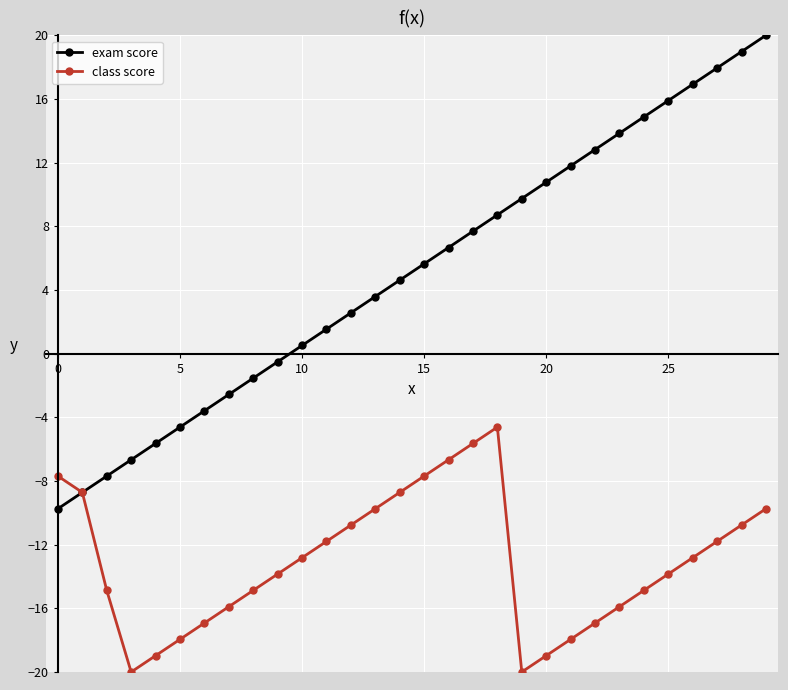

In class score, how many points are lower than both neighbors (excluding endpoints)?

2